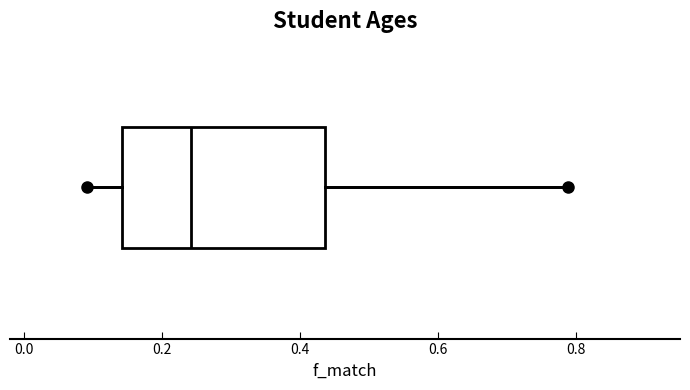

Read this box plot against the x-axis: the position of the median line, the range covered by the box, and the ends of both whiskers. The values are not printed on the chart, so give them approximately, as read against the axis.

median 0.24, box 0.14 to 0.44, whiskers 0.10 to 0.78